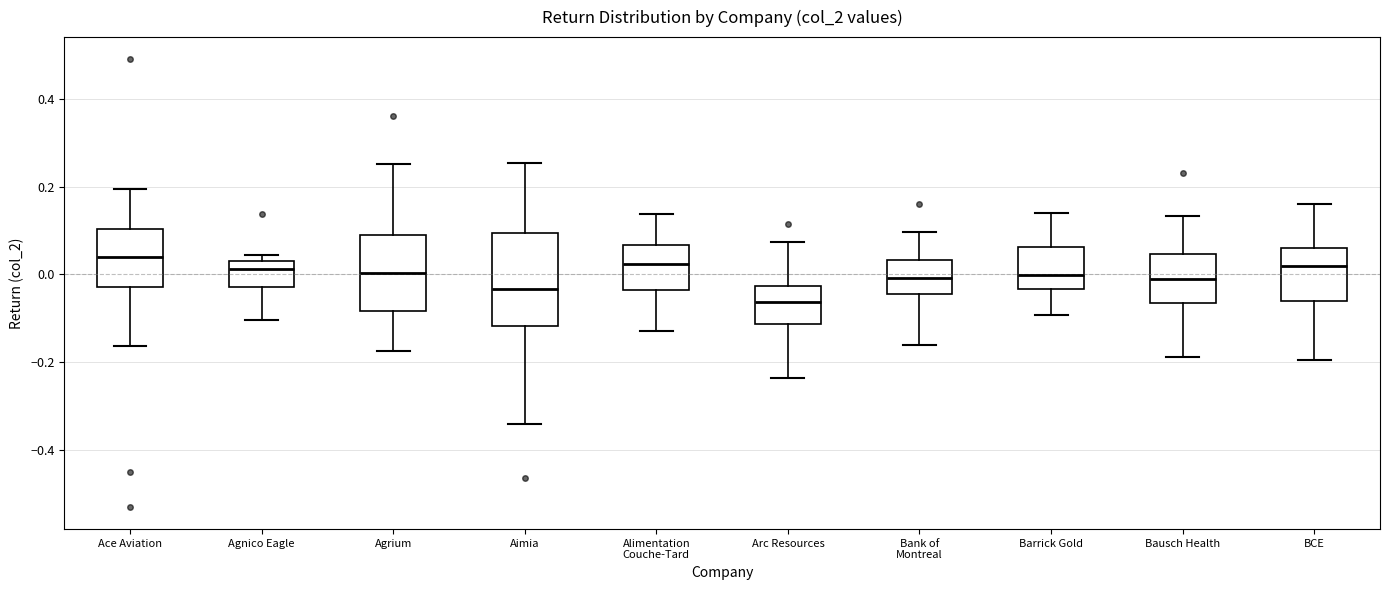

Comparing the boxes themselves (not the whiskers), which one is the tallest?

Aimia